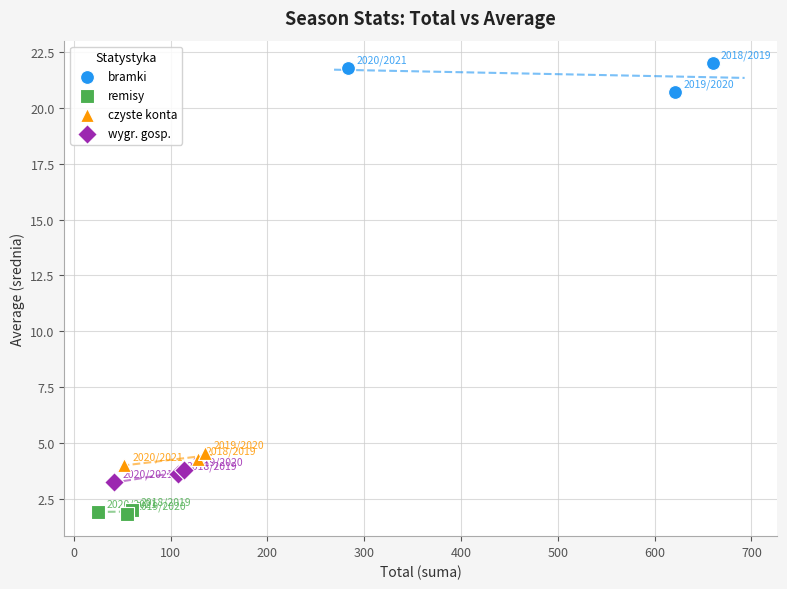

Which series reaches the minimum Y coordinate?

remisy